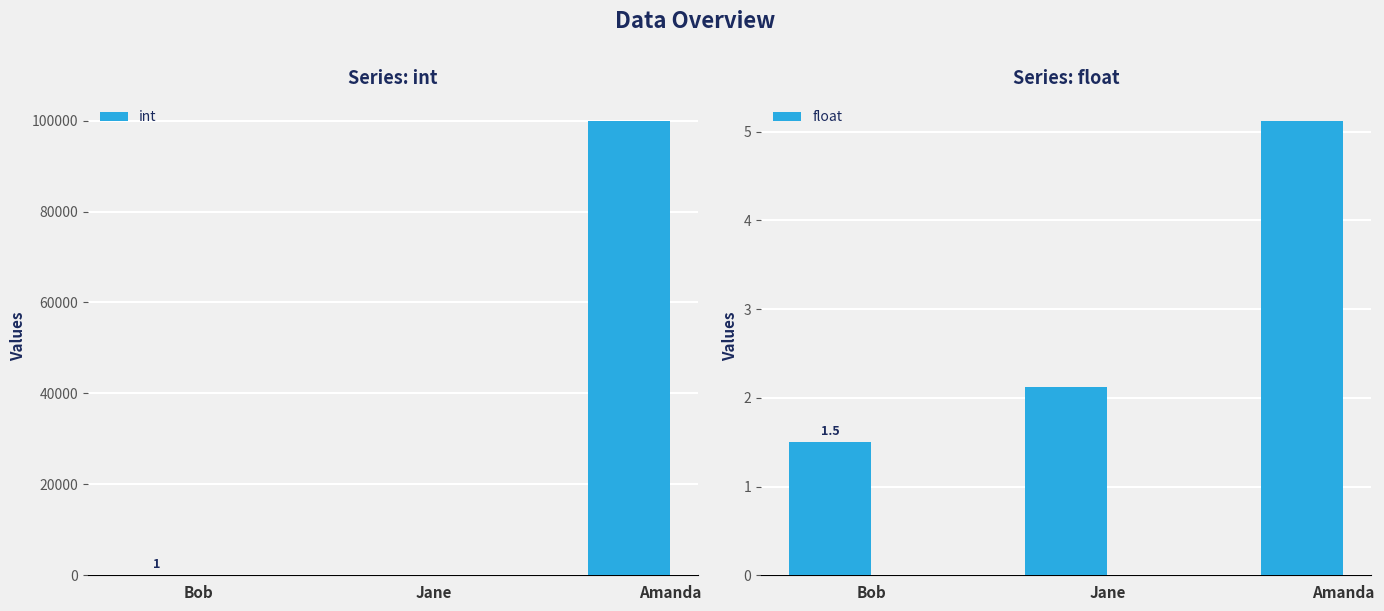

What are all the series names shown in the legend?

int, float